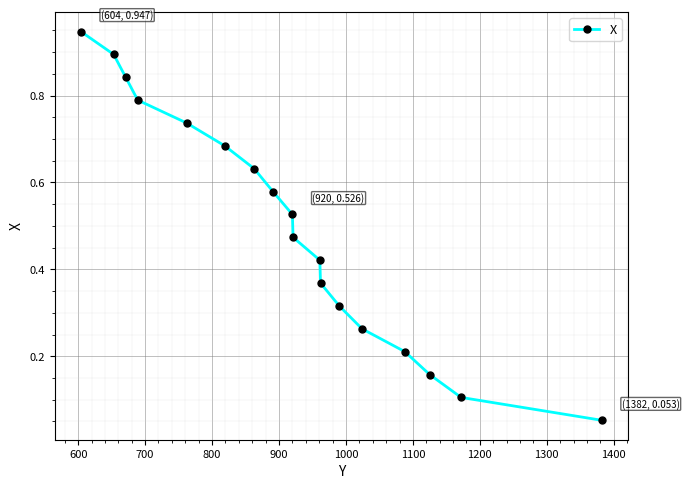

True or false: the data has more than 2 interior local peaks.

False